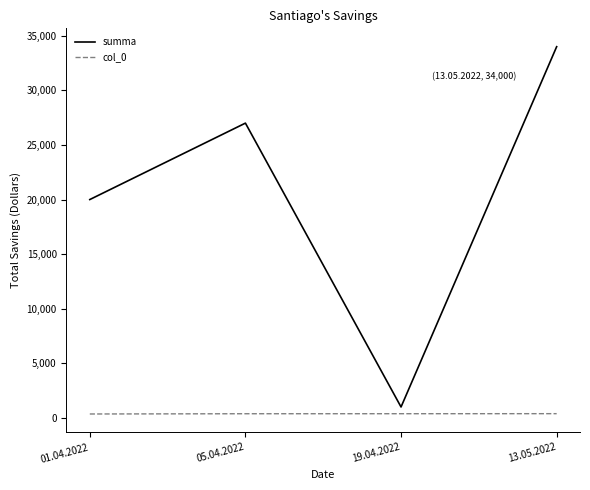

List the series in order of their overall mean, highest first.

summa, col_0